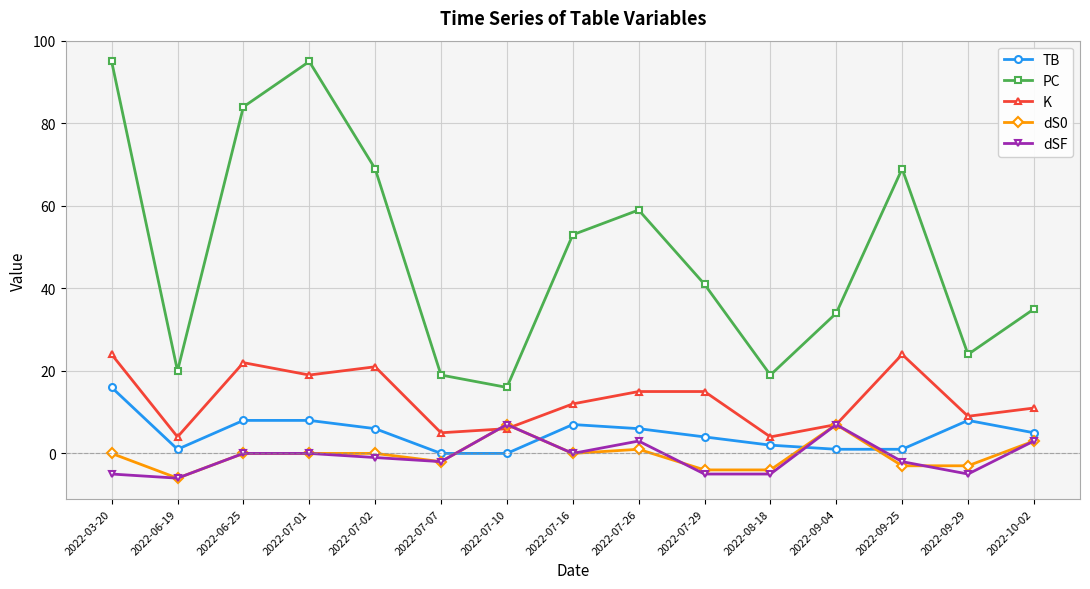

True or false: K and TB cross at least once.

False